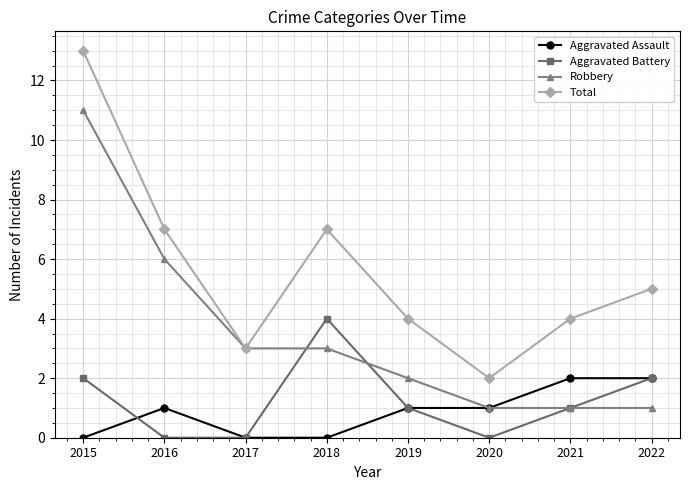

The Aggravated Assault series shows 0 at 2015. True or false?

True